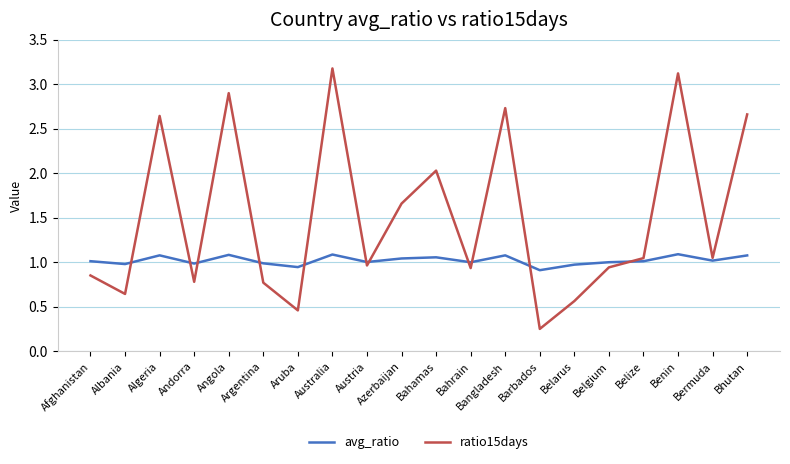

Which series has the largest range (max minus min)?

ratio15days